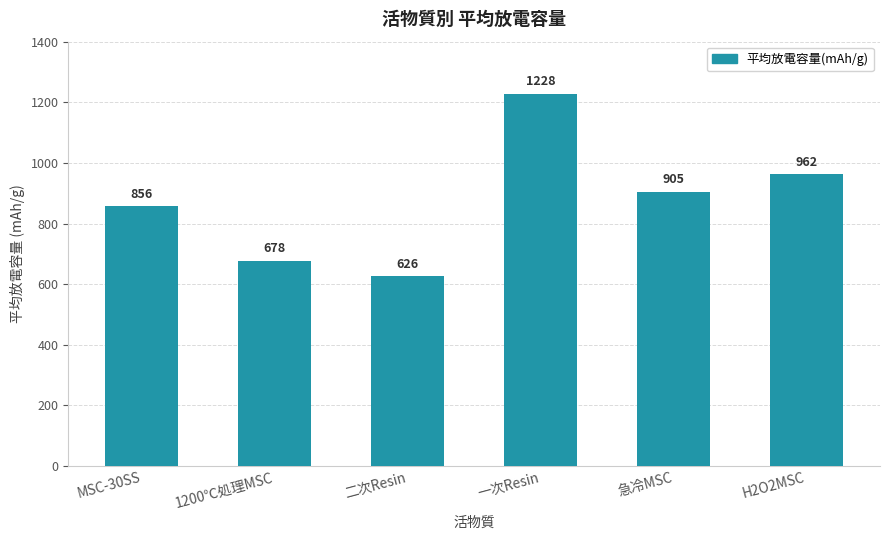

List the labels in order of value, largest first.

一次Resin, H2O2MSC, 急冷MSC, MSC-30SS, 1200℃処理MSC, 二次Resin